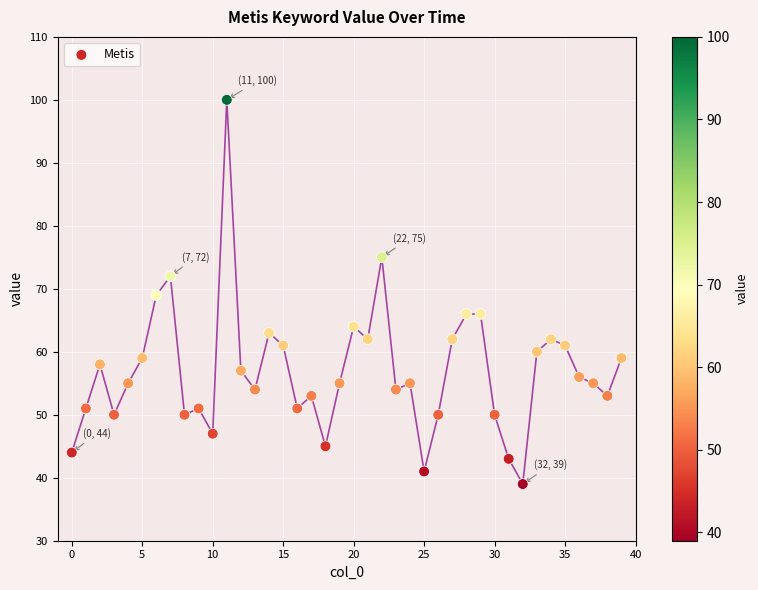

What is the range of Y values (max minus min)?

61